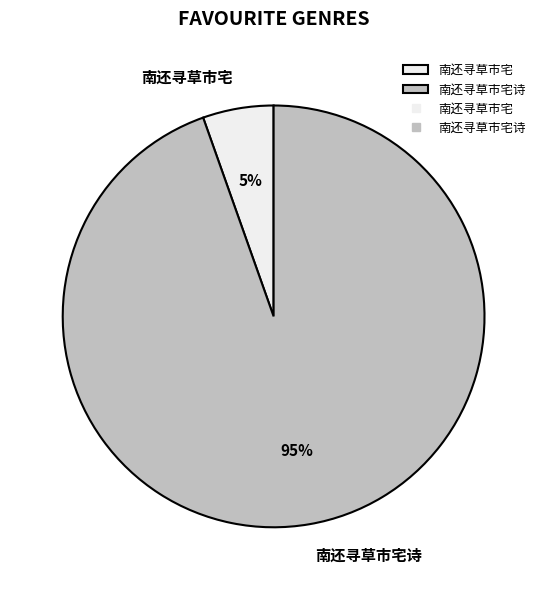

What percentage is the 南还寻草市宅 slice, to the nearest percent?

5%